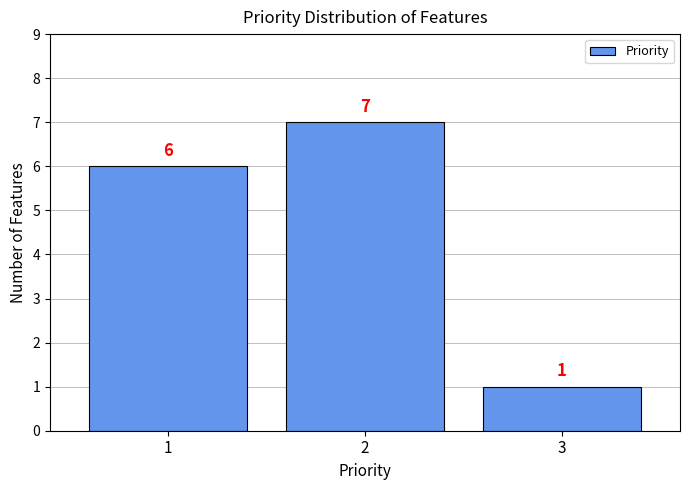

Reading left to right, extract all data points from this chart.

1=6	2=7	3=1